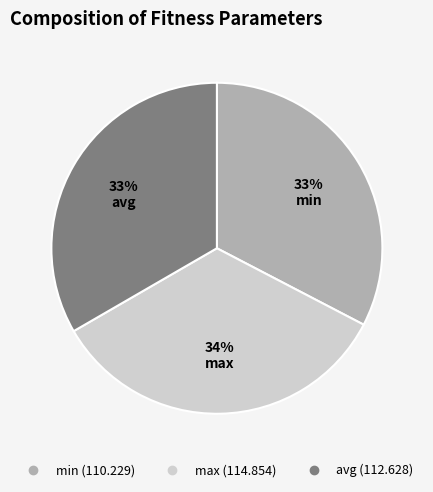

Does any single category account for the majority?

No